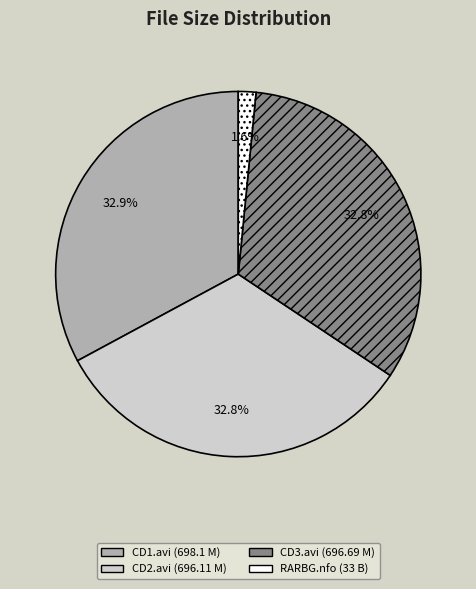

Is there any slice that represents more than half of the pie?

No